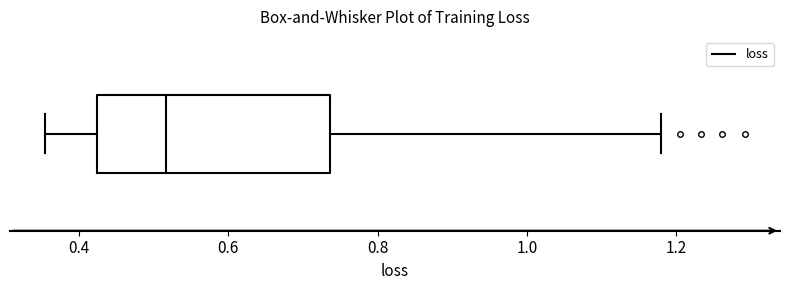

Transcribe this box plot: give where the median line is, the range the box spans, and where the two whiskers end, as read against the x-axis. The values are not printed on the chart, so give them approximately, as read against the axis.

median 0.52, box 0.42 to 0.74, whiskers 0.36 to 1.18